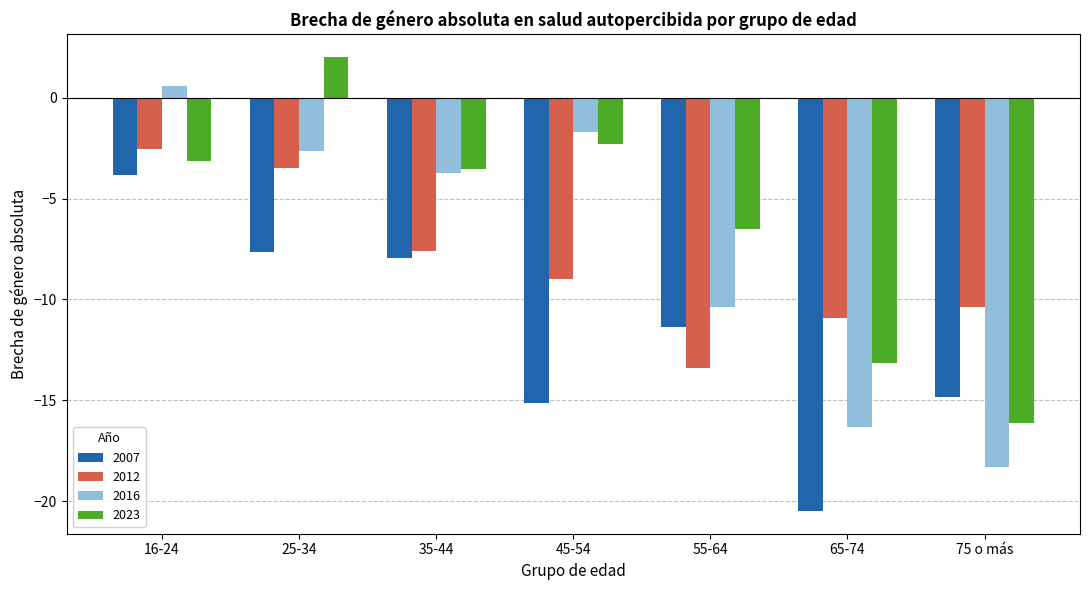

What is the total value across all series at 25-34?

-11.8